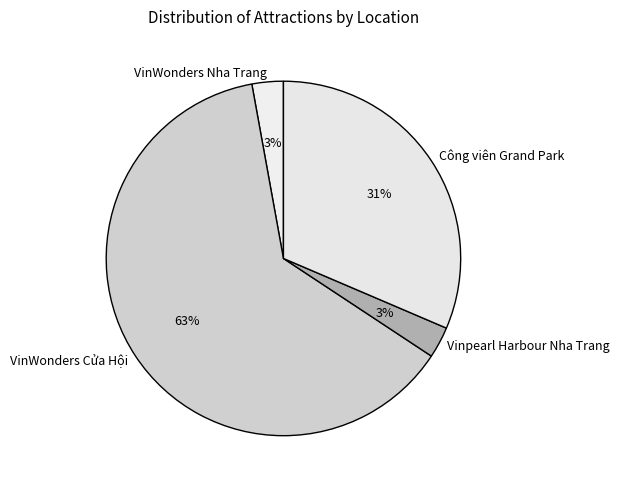

Count the number of slices in the pie.

4